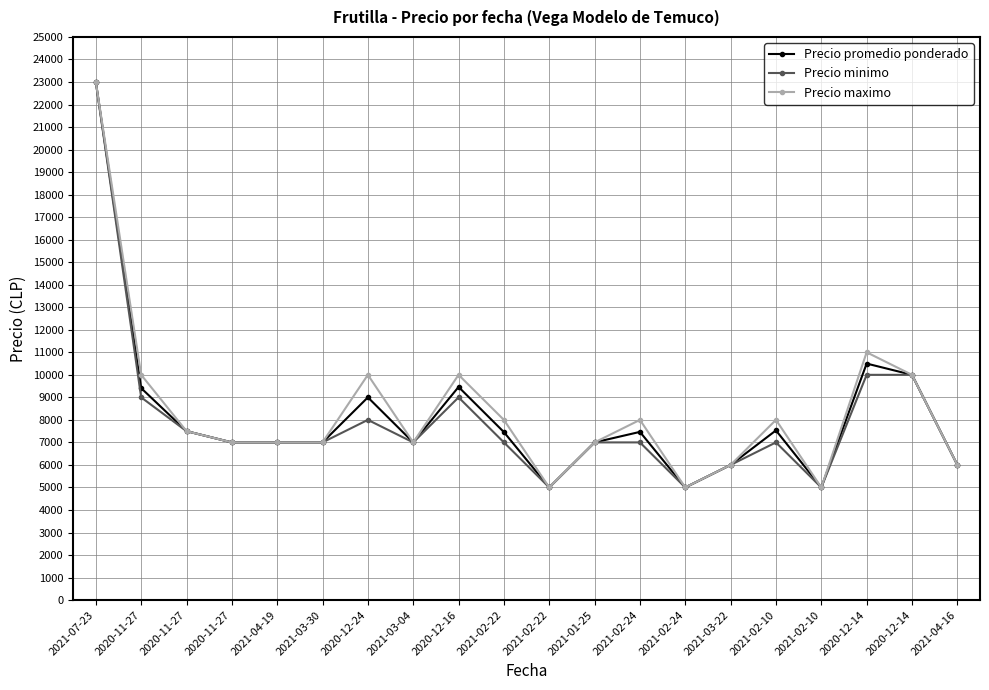

Is the value of Precio promedio ponderado at 2020-11-27 greater than the value of Precio maximo at 2021-02-10?

Yes